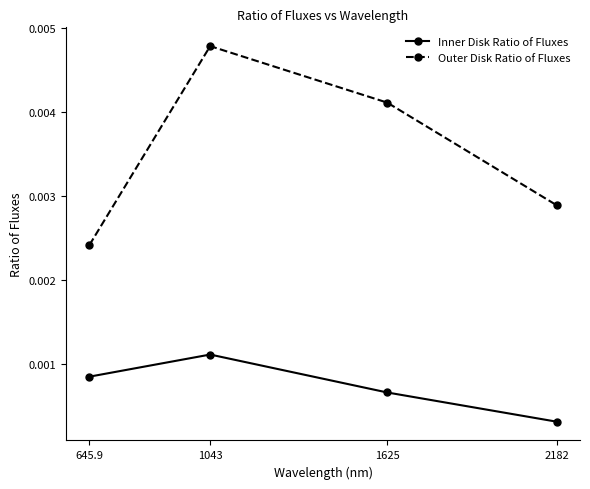

At which label is Outer Disk Ratio of Fluxes closest to 0?

645.9